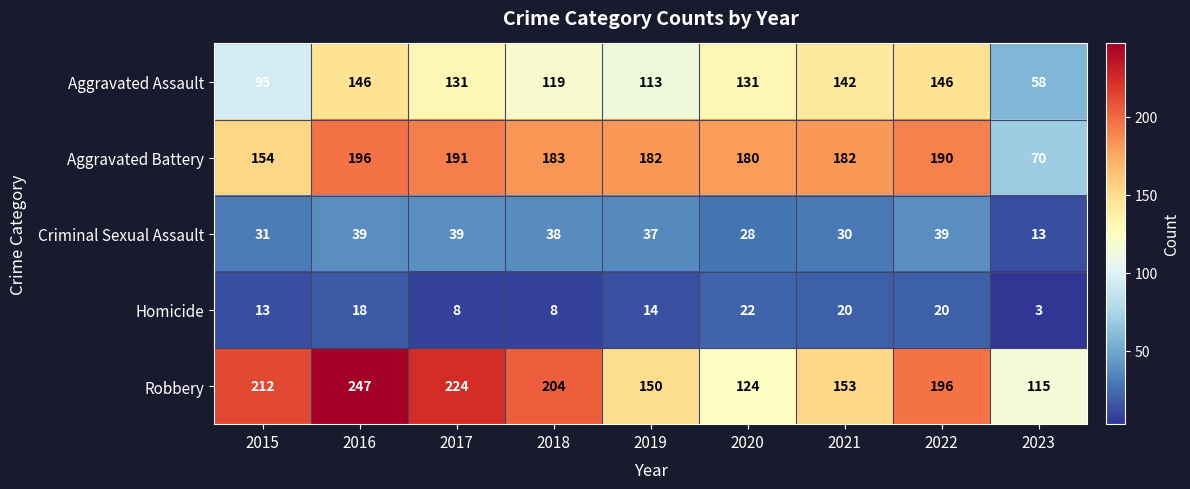

At which label is Aggravated Battery closest to 133?

2015